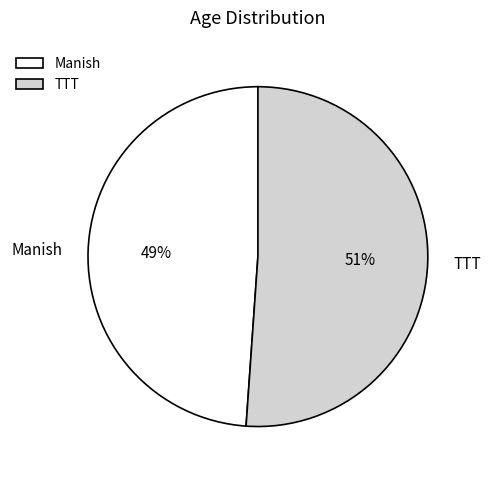

Rank the categories by value from lowest to highest.

Manish, TTT